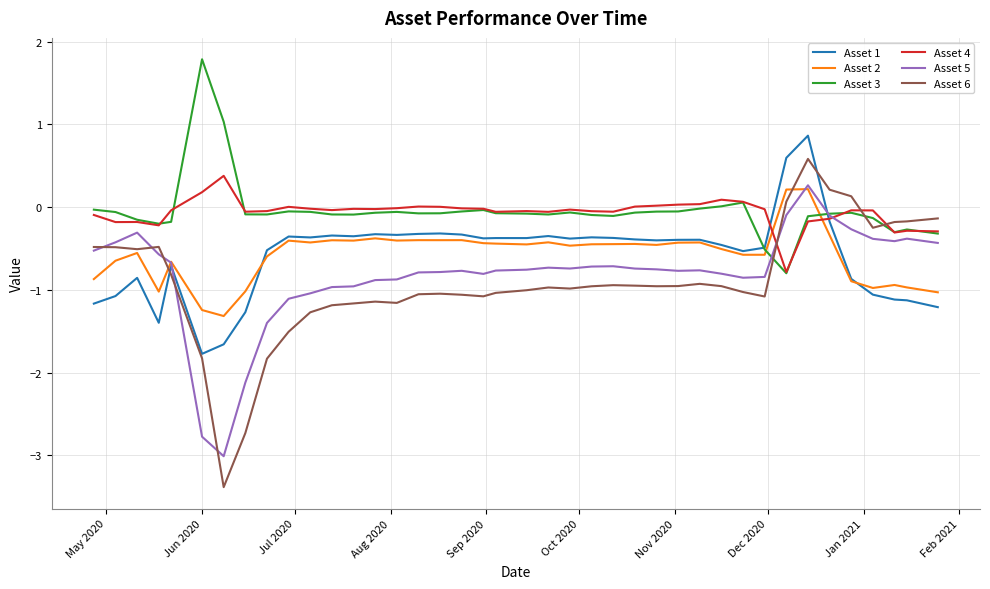

What is the difference between the maximum and minimum values in the Asset 6 series?

4.0